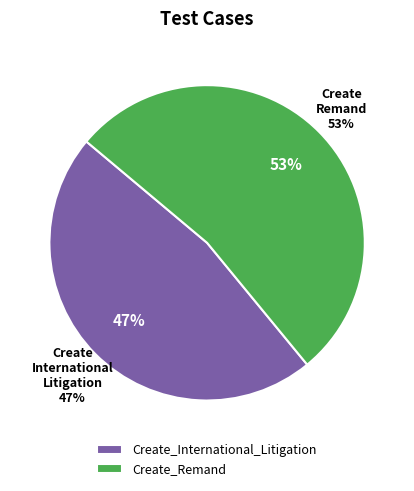

What percentage is NOT represented by Create_International_Litigation?

52.9%